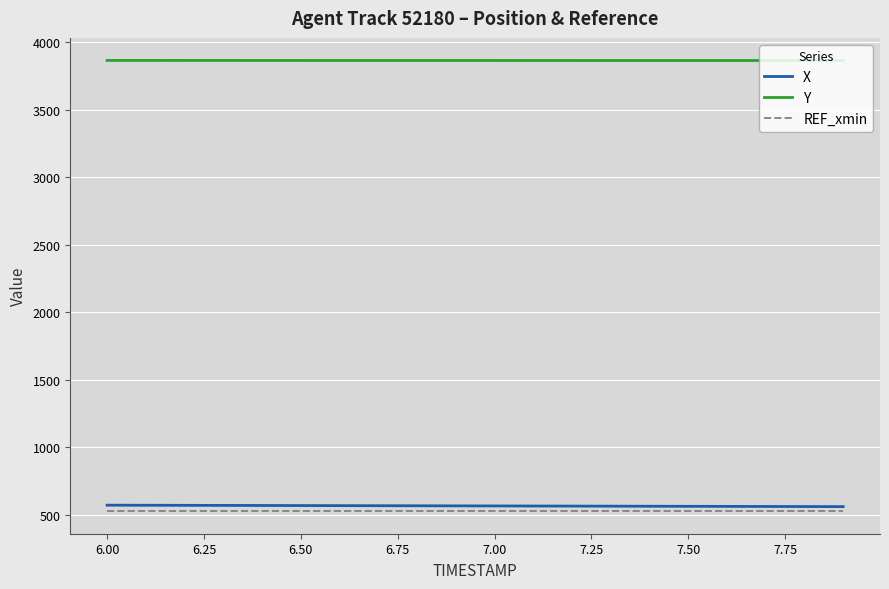

Which series has the largest total across all categories?

Y